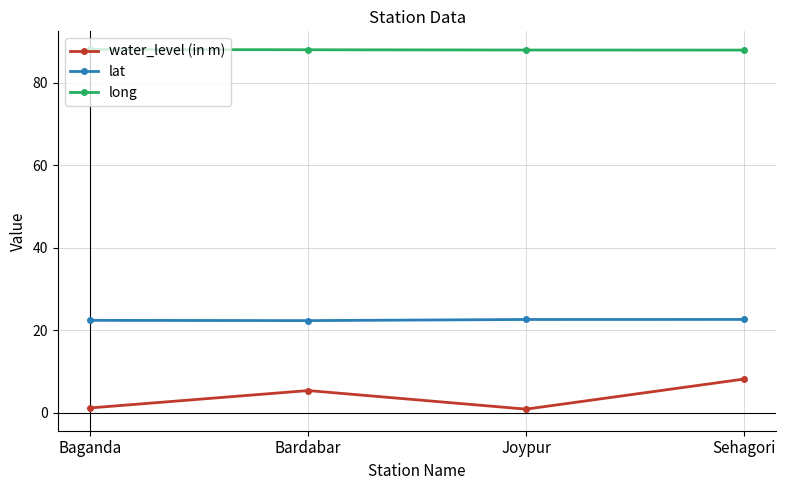

True or false: long and lat cross at least once.

False